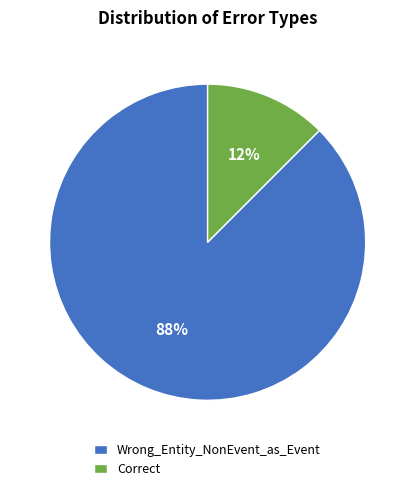

Do Correct and Wrong_Entity_NonEvent_as_Event together represent more than half of the pie?

Yes